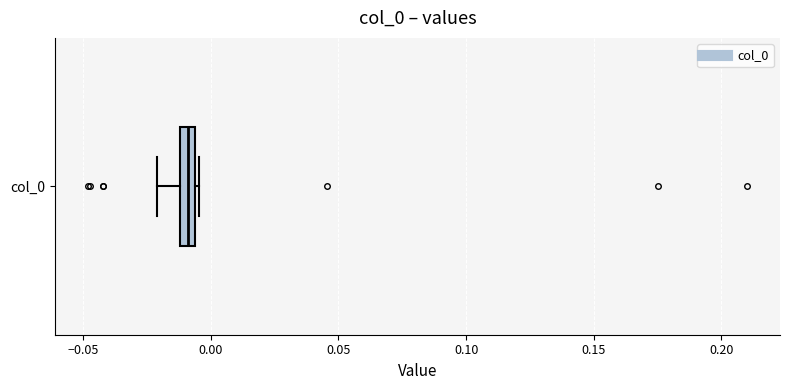

Where is the right edge of the box for col_0 on the x-axis? The values are not printed on the chart, so give them approximately, as read against the axis.

-0.005